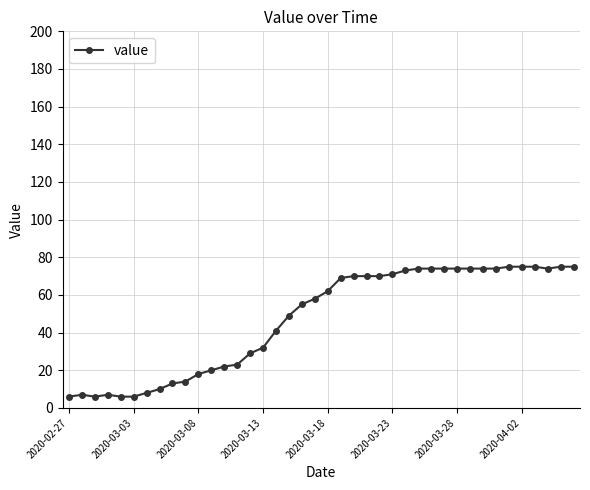

What is the sum of all values?

1882